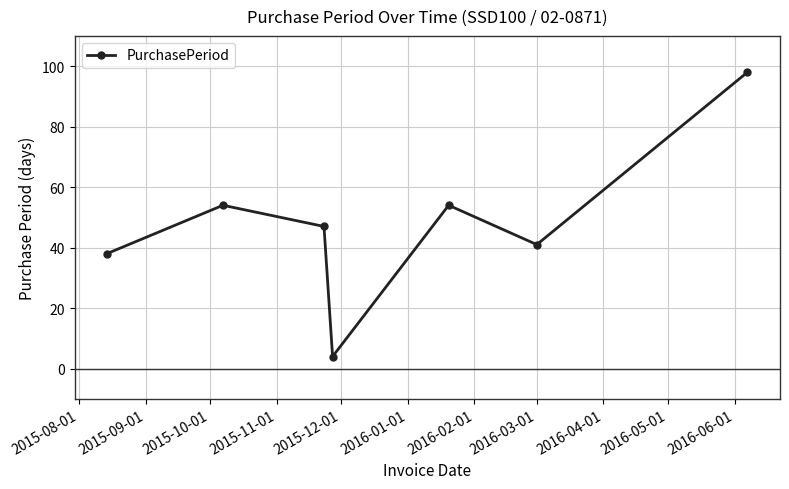

What is the value of the 7th point from the left?

98